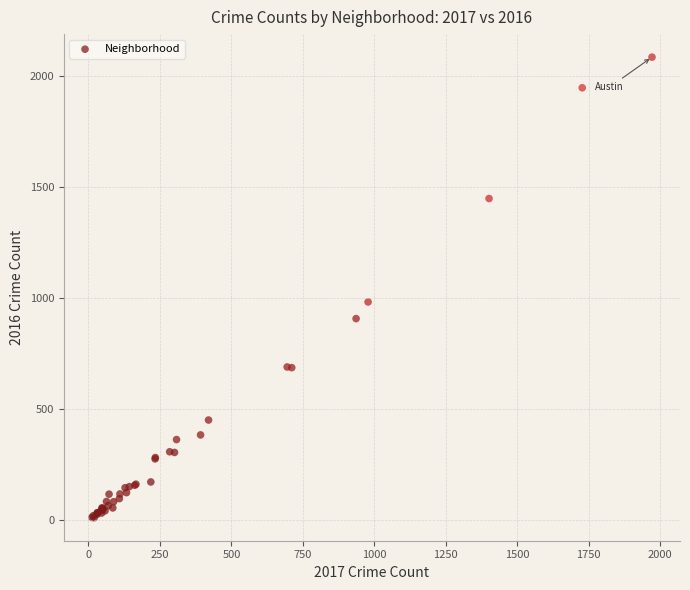

What Y value in the scatter plot is closest to 1048?

983